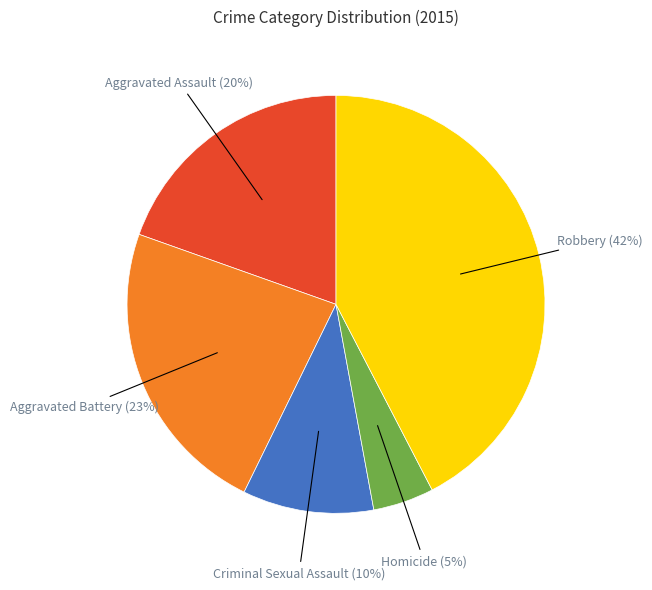

Is there any slice that represents more than half of the pie?

No